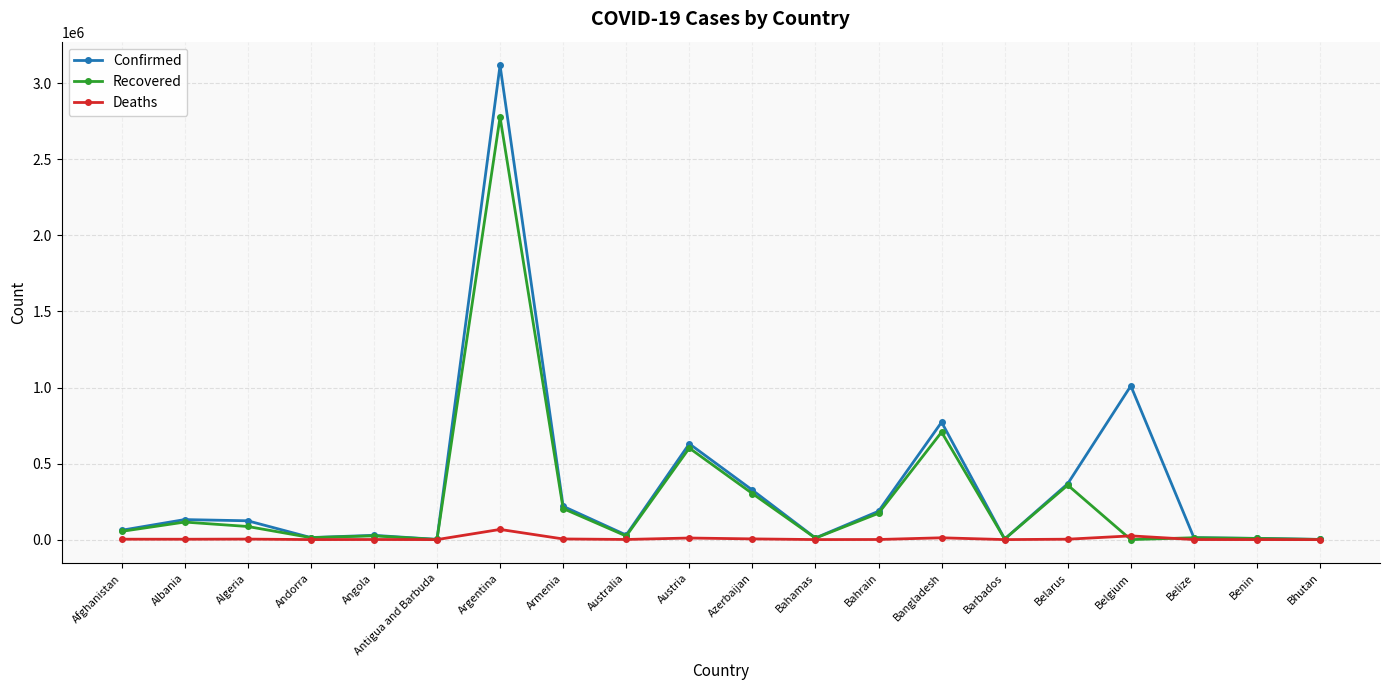

True or false: Deaths has more than 0 interior local peaks.

True